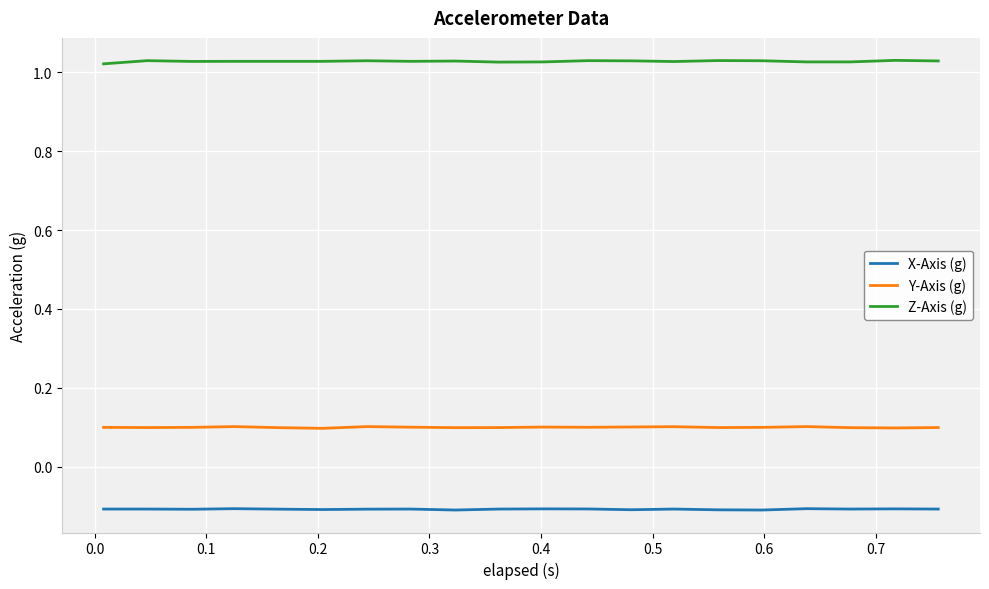

Is this an area chart (filled region under the line)?

No